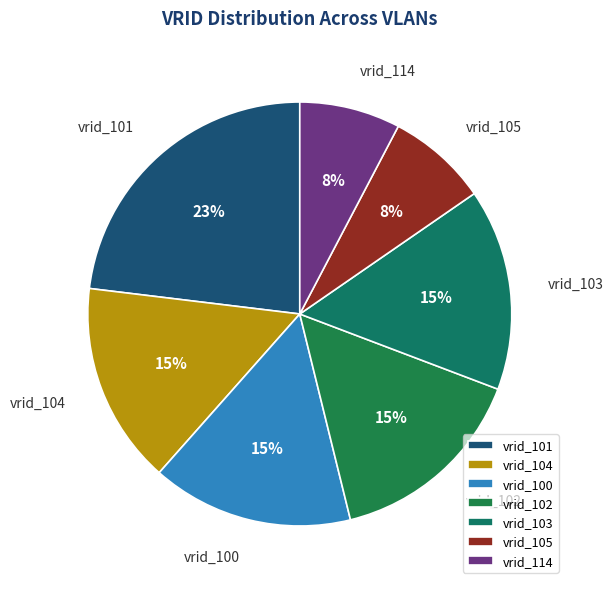

To the nearest percent, what is the difference between the largest and smallest slice percentages?

15%